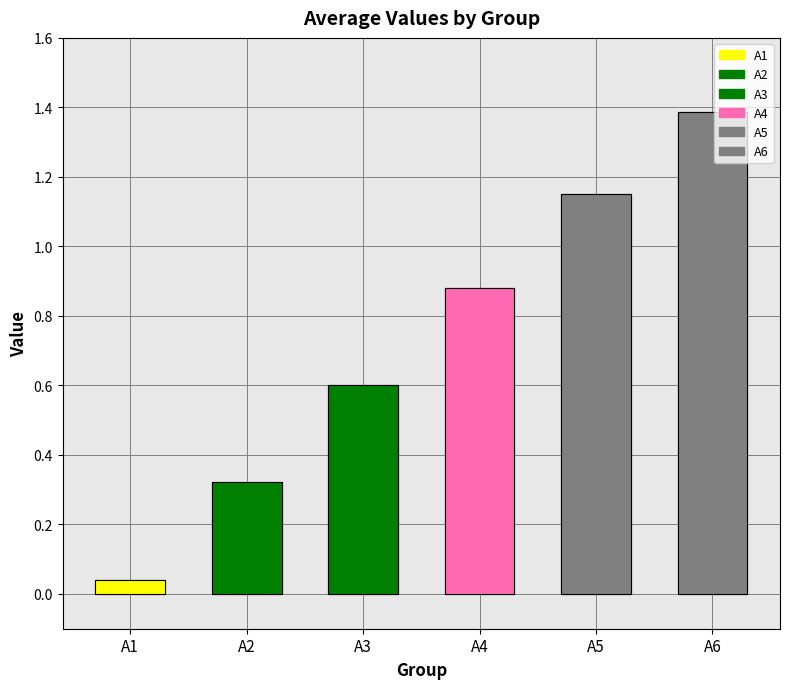

What is the difference between the highest and lowest values at 6?

1.4